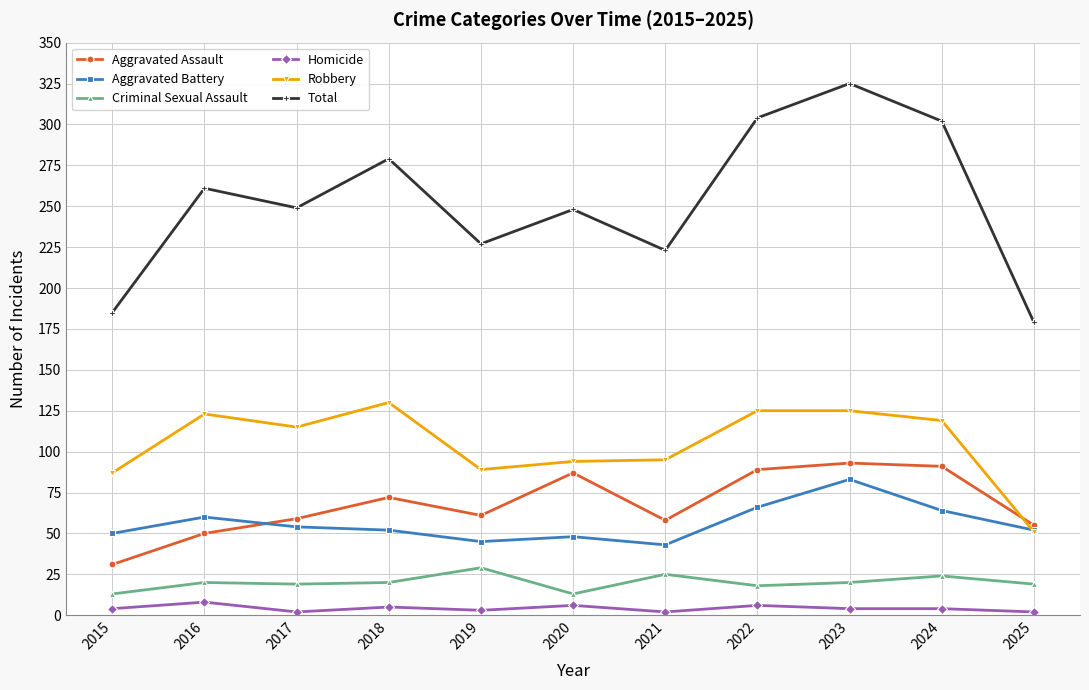

What is the maximum value for Aggravated Battery?

83